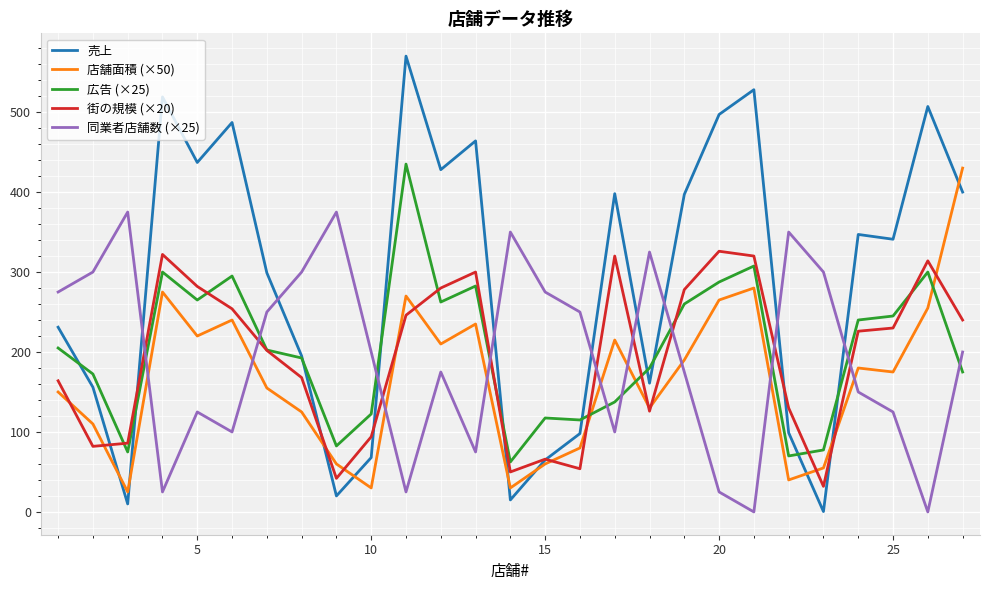

What is the greatest value displayed?

570.0